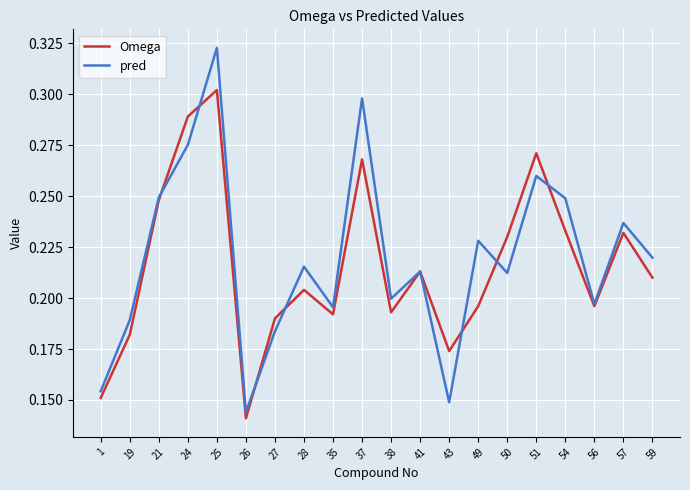

True or false: Omega and pred cross at least once.

True